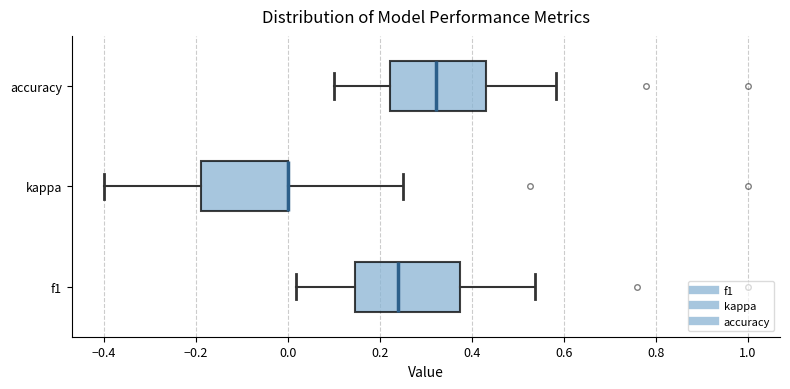

Reading bottom to top, transcribe this box plot: for each box, give where its median line is, the range the box spans, and where its two whiskers end, as read against the x-axis. The values are not printed on the chart, so give them approximately, as read against the axis.

f1: median 0.24, box 0.14 to 0.38, whiskers 0.02 to 0.54
kappa: median 0.00 (drawn on the box's right edge), box -0.18 to 0.00, whiskers -0.40 to 0.26
accuracy: median 0.32, box 0.22 to 0.44, whiskers 0.10 to 0.58